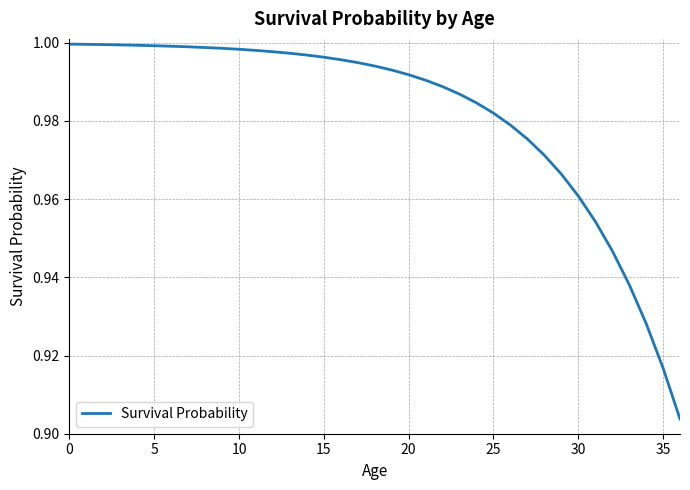

How many lines are shown in the chart?

1